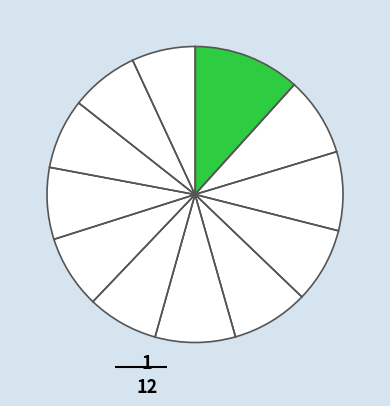

How many slices are in this pie chart?

12